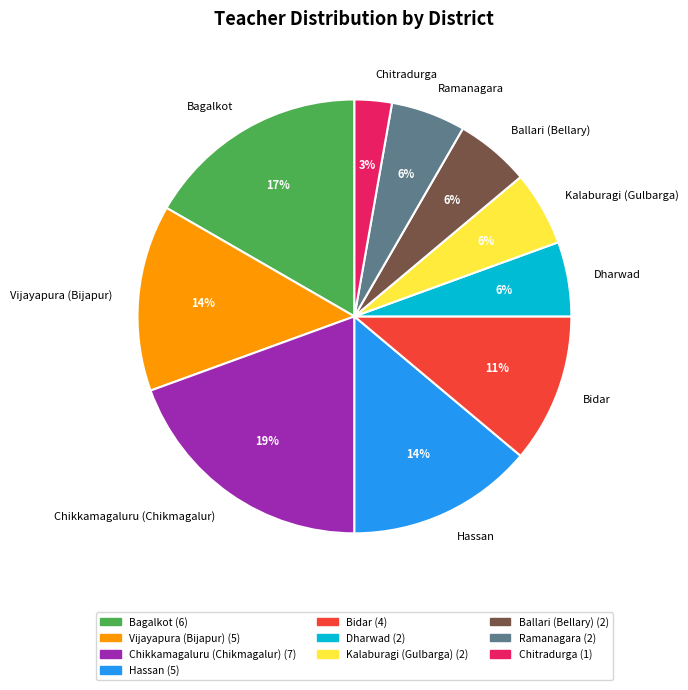

Does Chikkamagaluru (Chikmagalur) represent more than half of the total?

No